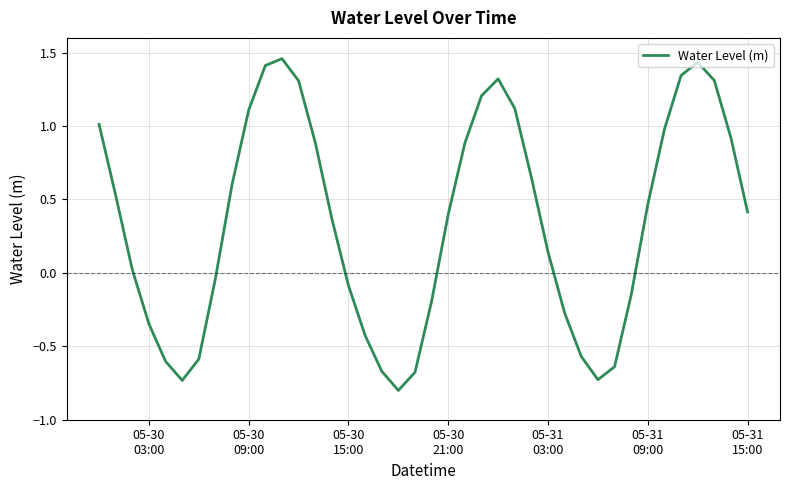

What is the smallest value displayed?

-0.8